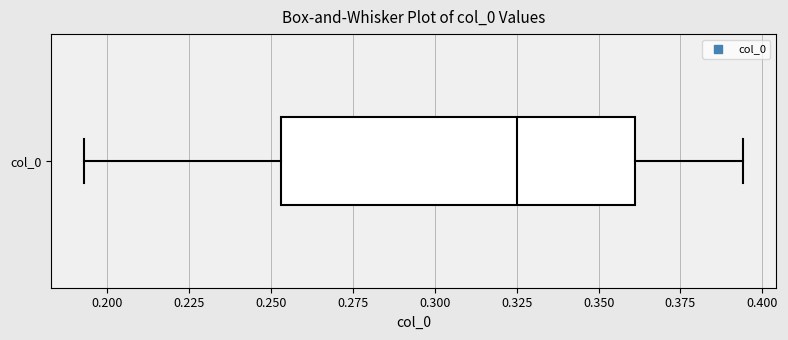

Where is the right edge of the box for col_0 on the x-axis? The values are not printed on the chart, so give them approximately, as read against the axis.

0.360